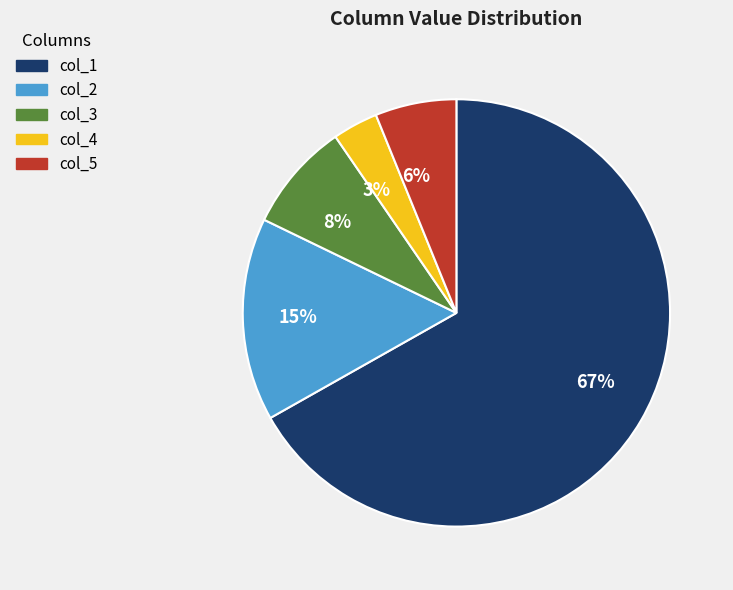

What percentage is the col_3 slice, to the nearest percent?

8%